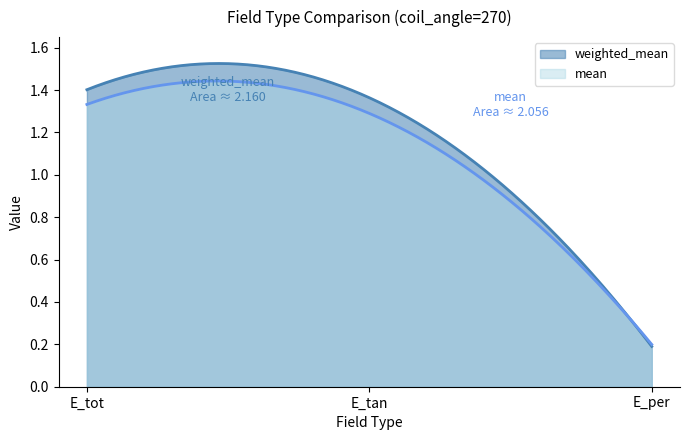

The mean series shows 0.2 at E_per. True or false?

True